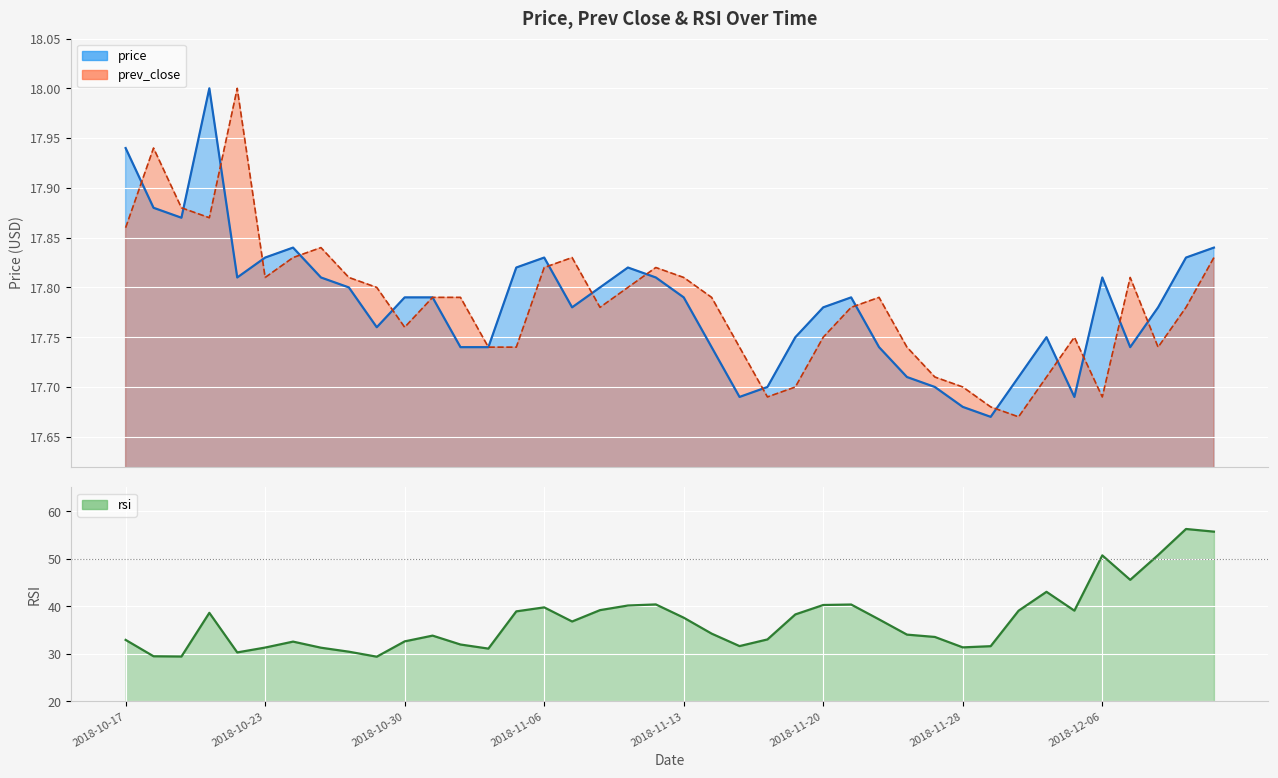

What is the difference between the maximum and minimum values in the rsi series?

26.9